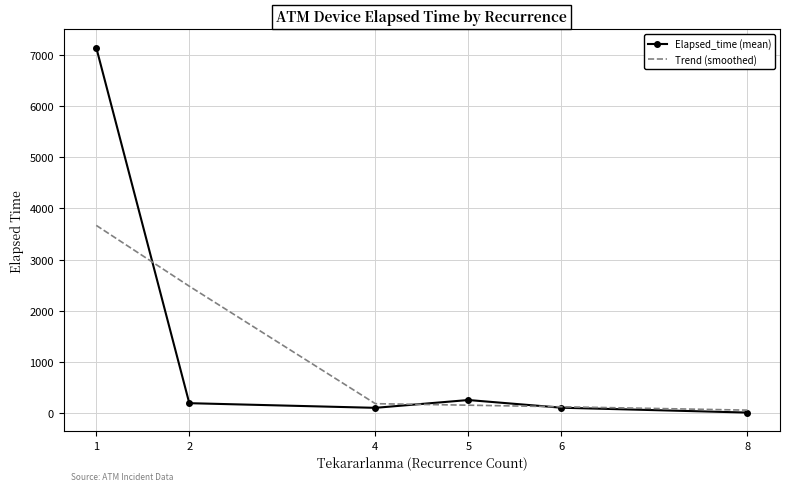

Where does the Elapsed_time (mean) series first go above 198?

1